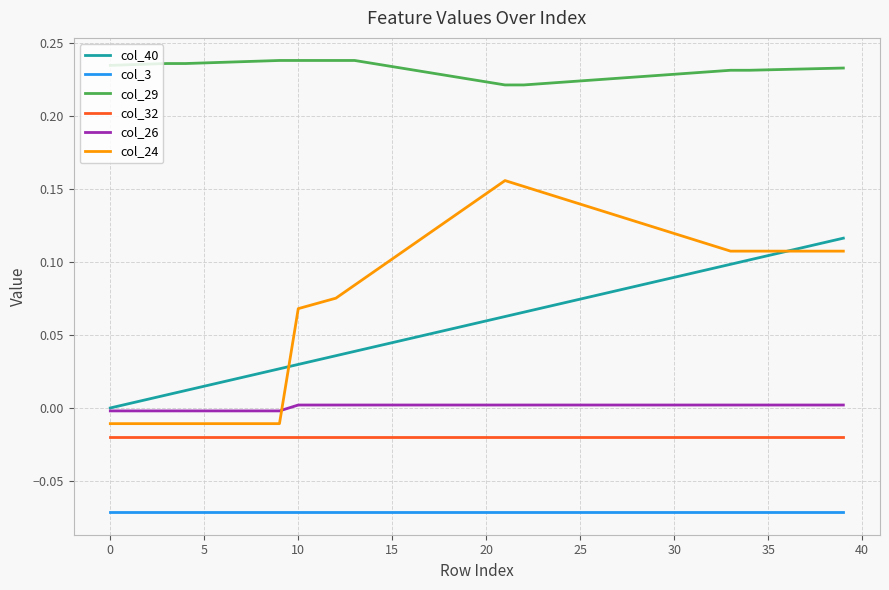

Which series has the largest total across all categories?

col_29